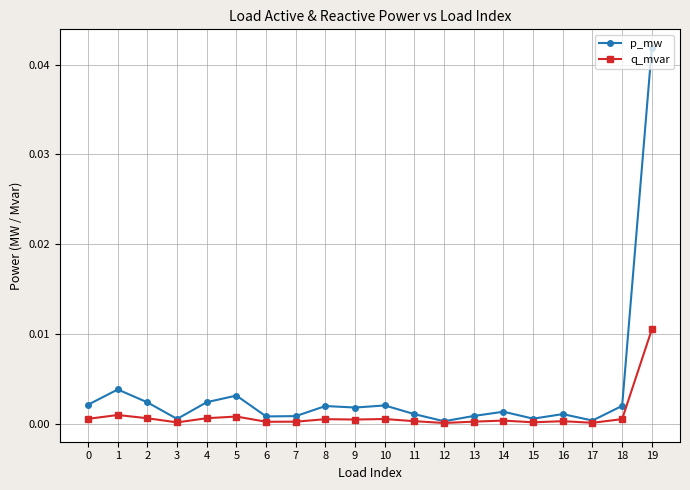

Count the number of data series in this chart.

2